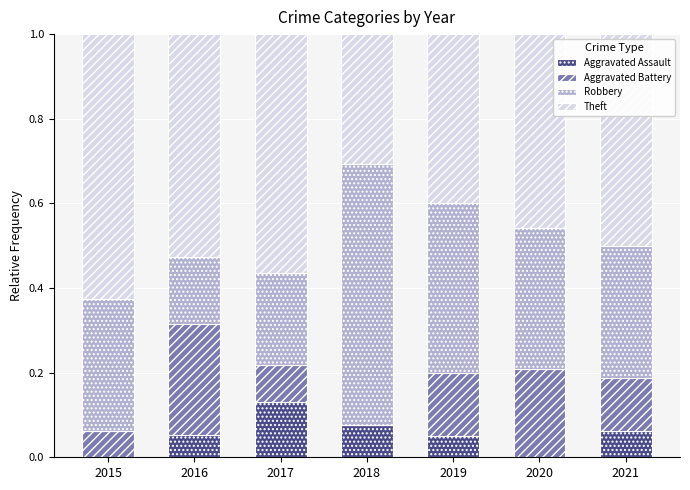

Which category has the highest value in the Aggravated Assault series?

2017